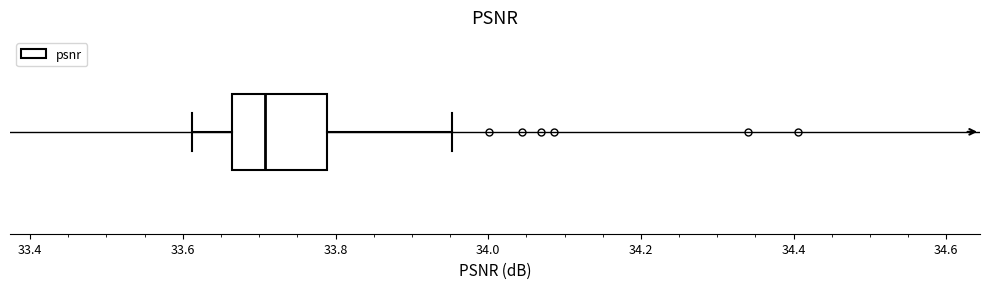

Where is the right edge of the box on the x-axis? The values are not printed on the chart, so give them approximately, as read against the axis.

33.78